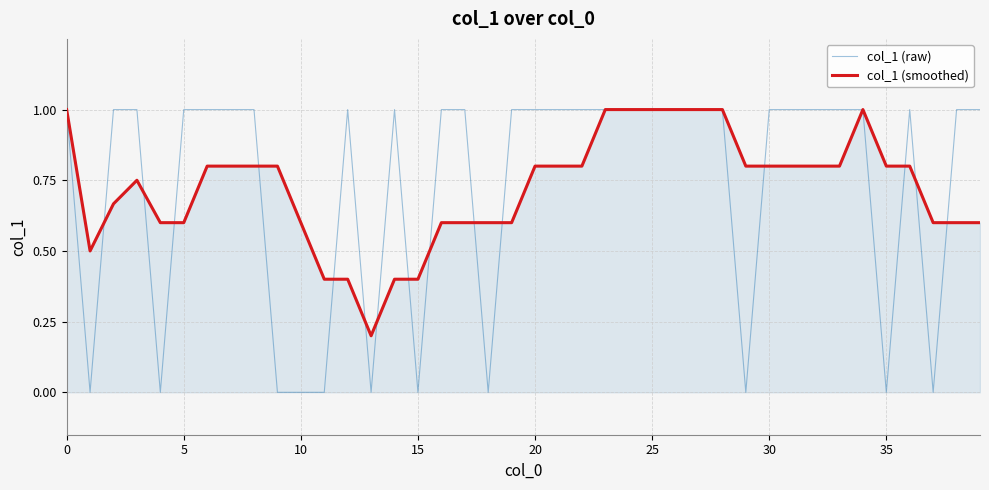

Which series has the widest spread of values?

col_1 (raw)